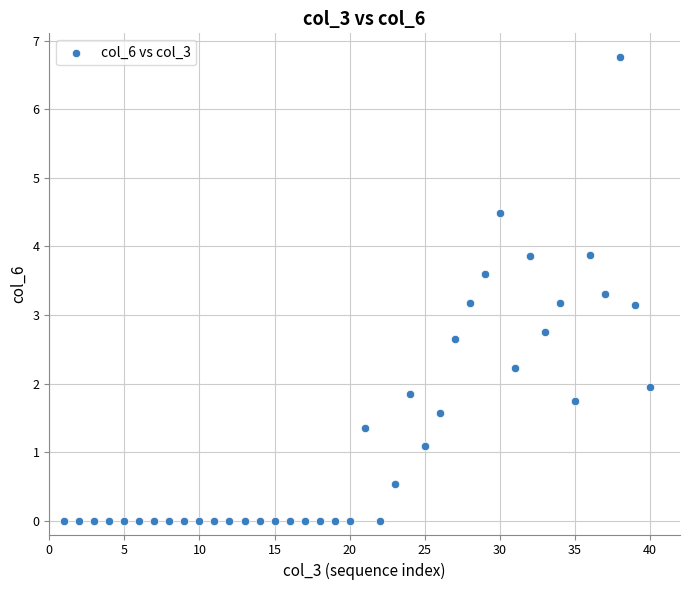

What is the range of Y values (max minus min)?

6.8